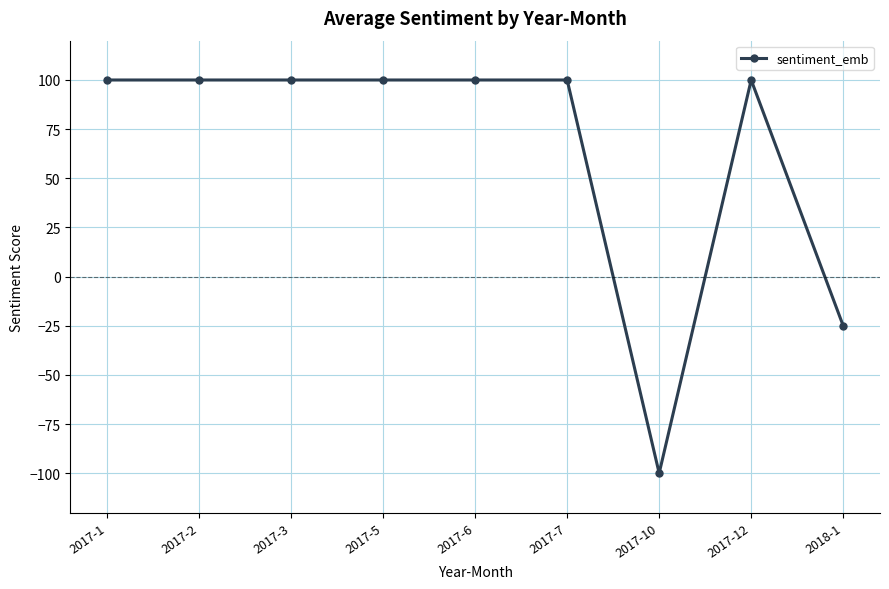

Which category has the lowest value across all series?

2017-10